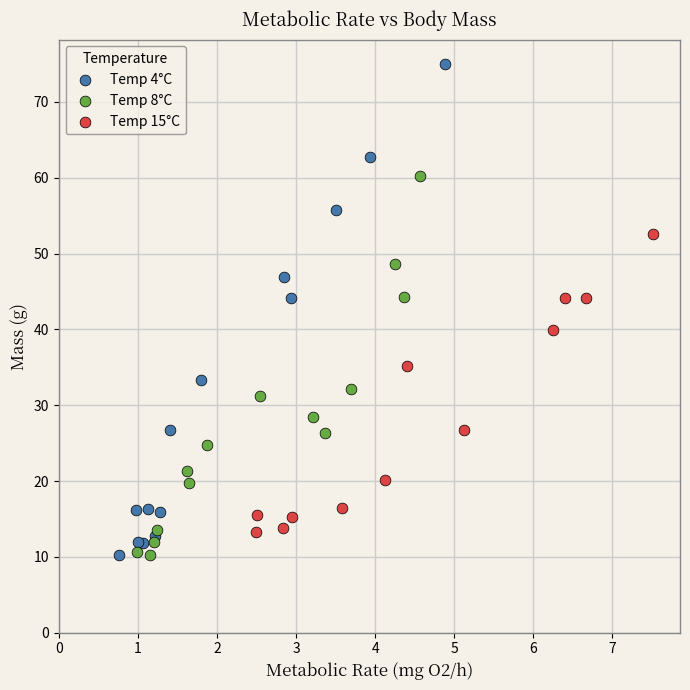

Which series contains the highest Y value?

Temp 4°C